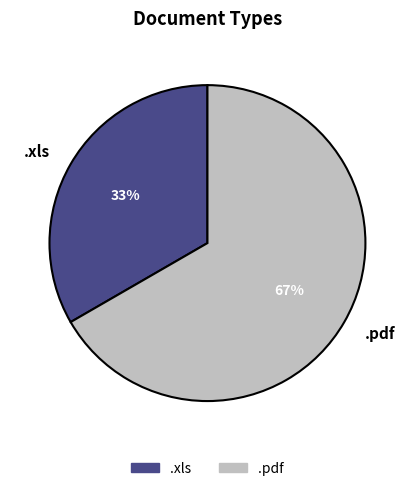

What is the smallest slice in the pie chart?

.xls